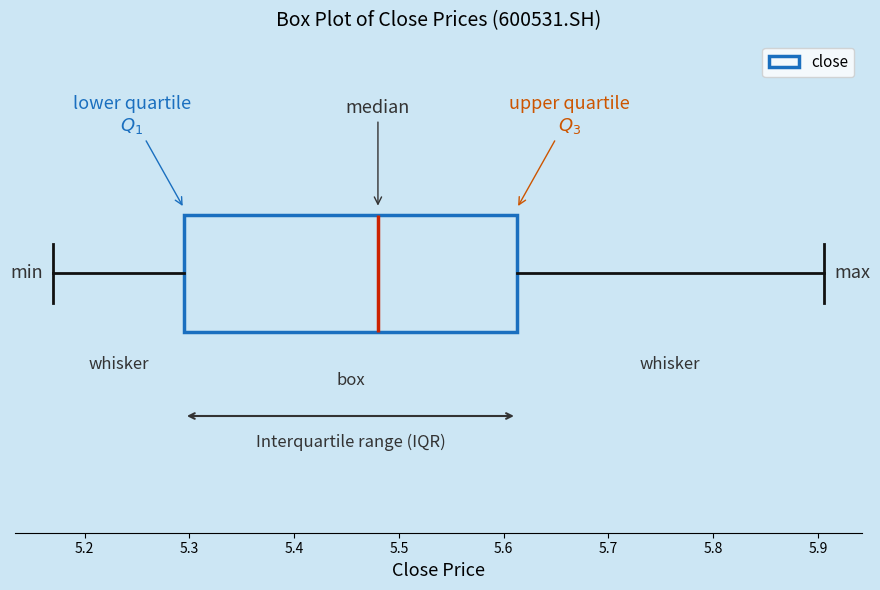

Where does the median line of the box sit on the x-axis? The values are not printed on the chart, so give them approximately, as read against the axis.

5.48